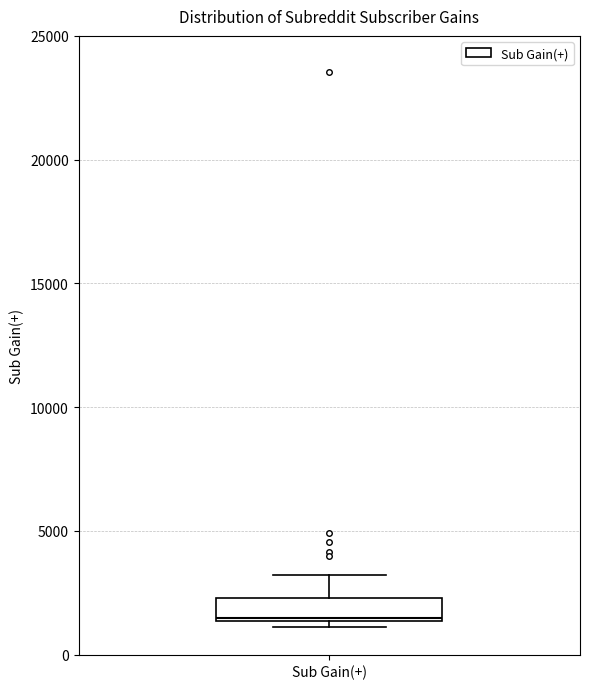

Read this box plot against the y-axis: the position of the median line, the range covered by the box, and the ends of both whiskers. The values are not printed on the chart, so give them approximately, as read against the axis.

median 1500, box 1500 to 2500, whiskers 1000 to 3000